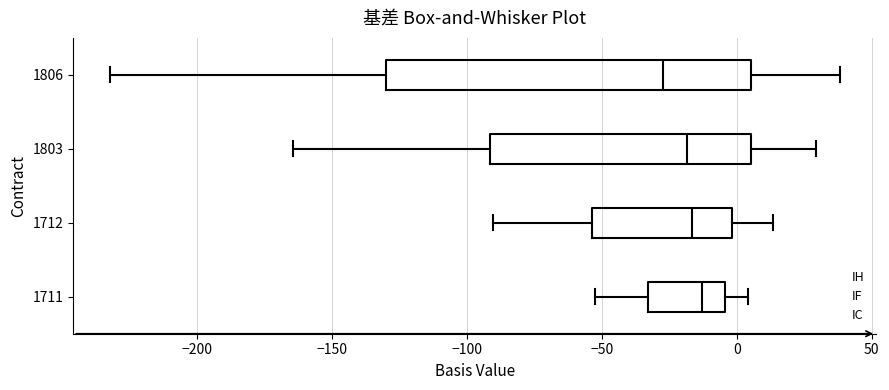

Which box is the widest, from its left edge to its right edge?

1806